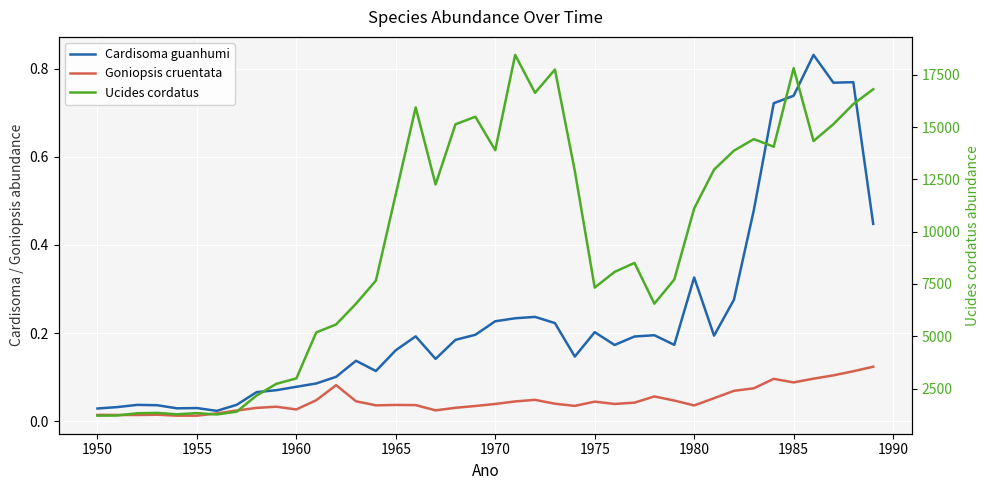

Is this an area chart (filled region under the line)?

No